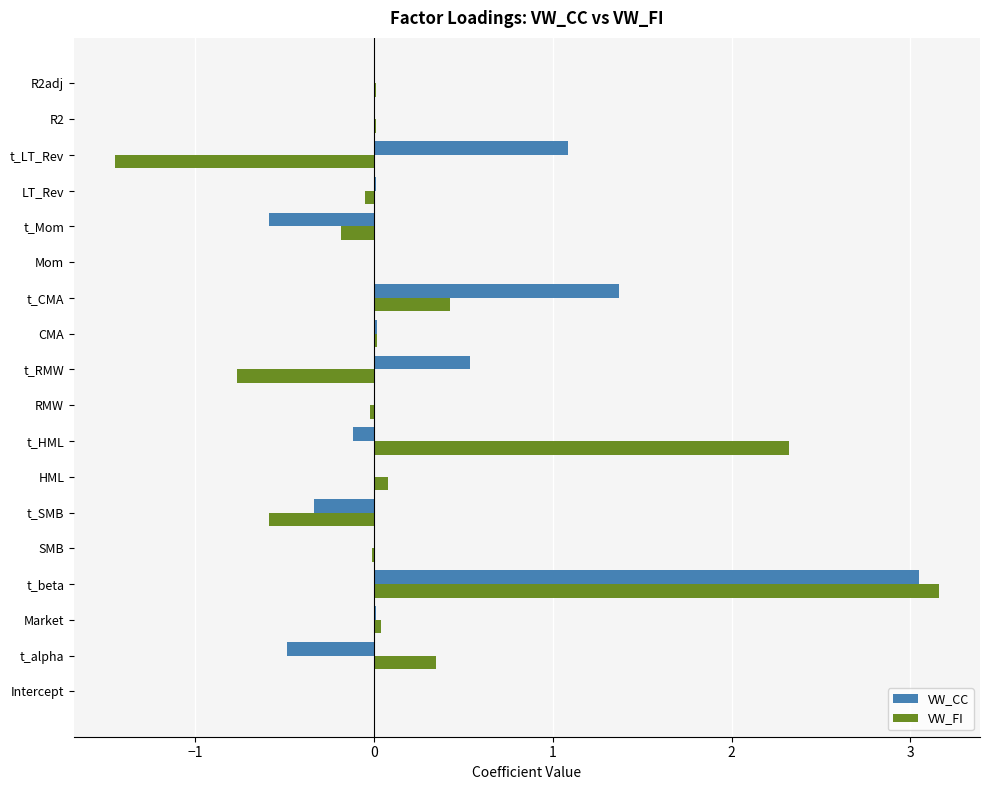

What are all the series names shown in the legend?

VW_CC, VW_FI